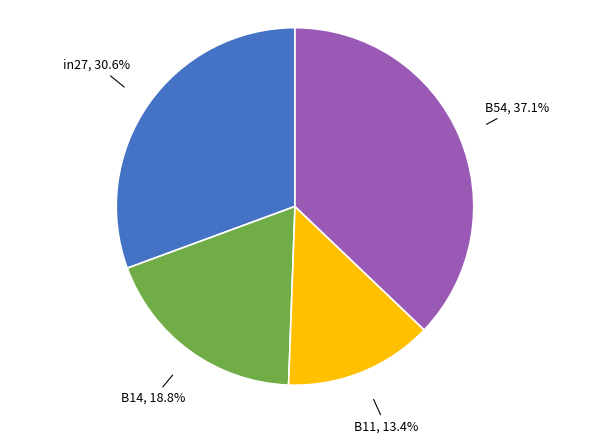

Count the number of slices in the pie.

4